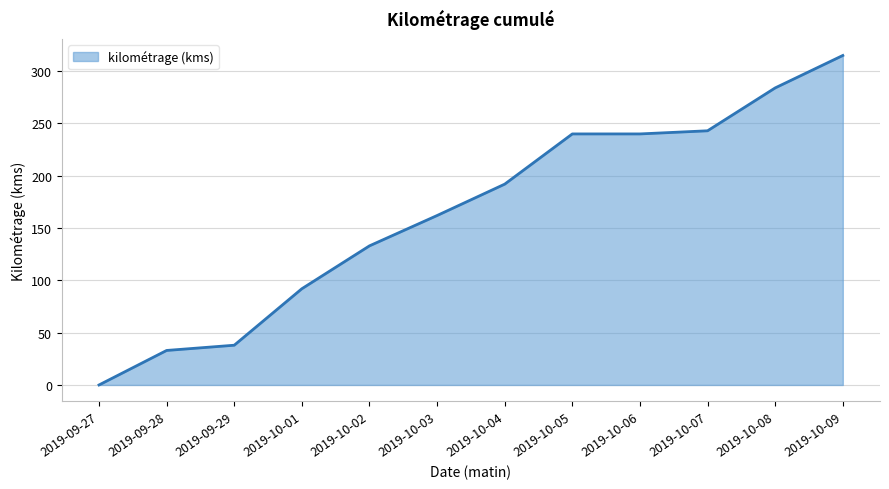

How many lines are shown in the chart?

1